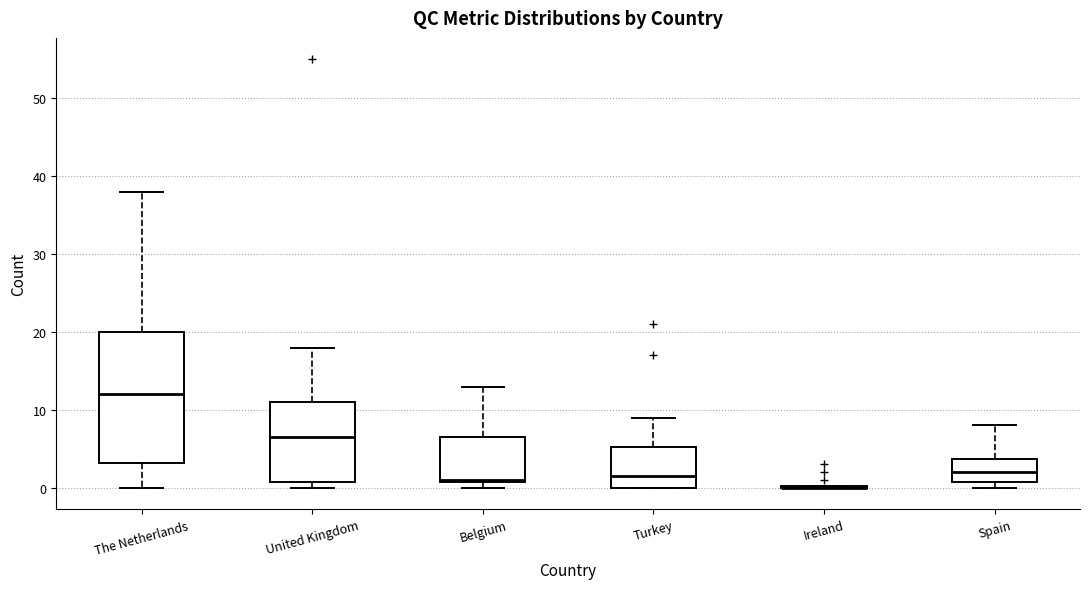

Reading left to right, transcribe this box plot: for each box, give where its median line is, the range the box spans, and where its two whiskers end, as read against the y-axis. The values are not printed on the chart, so give them approximately, as read against the axis.

The Netherlands: median 12, box 3 to 20, whiskers 0 to 38
United Kingdom: median 7, box 1 to 11, whiskers 0 to 18
Belgium: median 1, box 1 to 7, whiskers 0 to 13
Turkey: median 2, box 0 to 5, whiskers 0 to 9
Ireland: box collapsed to a line at 0, whiskers 0 to 0
Spain: median 2, box 1 to 4, whiskers 0 to 8